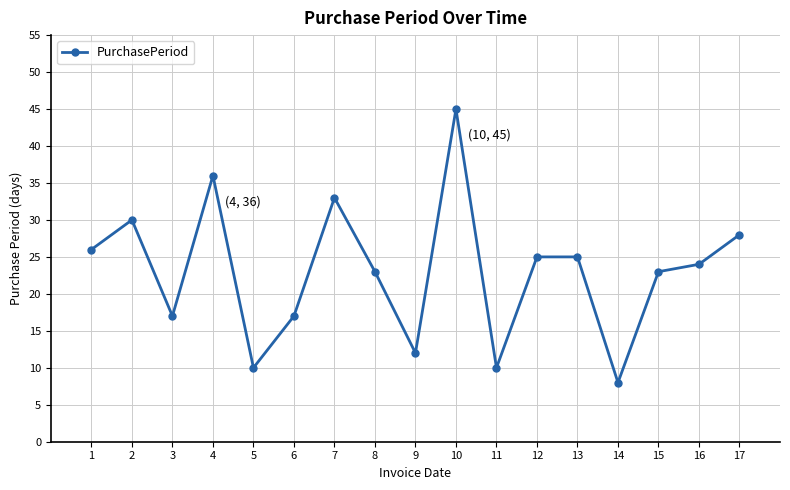

What is the change in value from 1 to 11?

-16